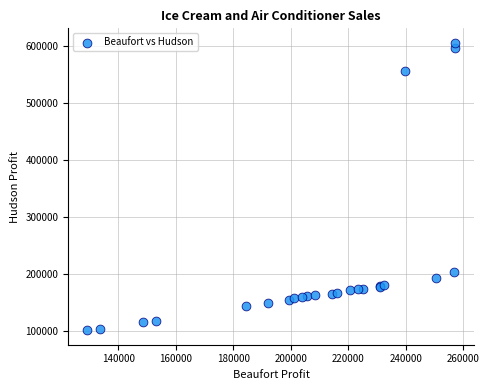

What Y value in the scatter plot is closest to 353574?

203125.0